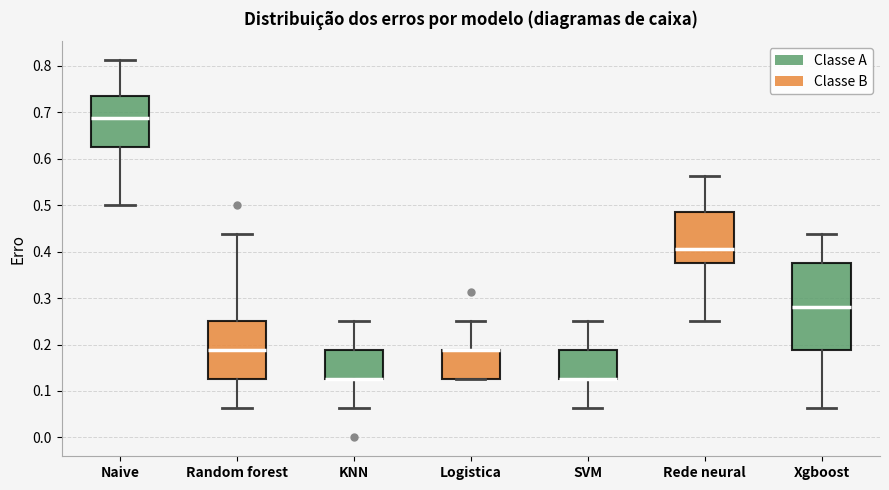

Comparing the boxes themselves (not the whiskers), which one is the tallest?

Xgboost